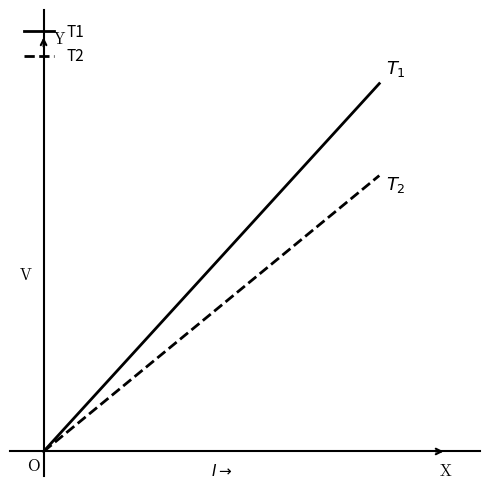

What are all the series names shown in the legend?

T1, T2